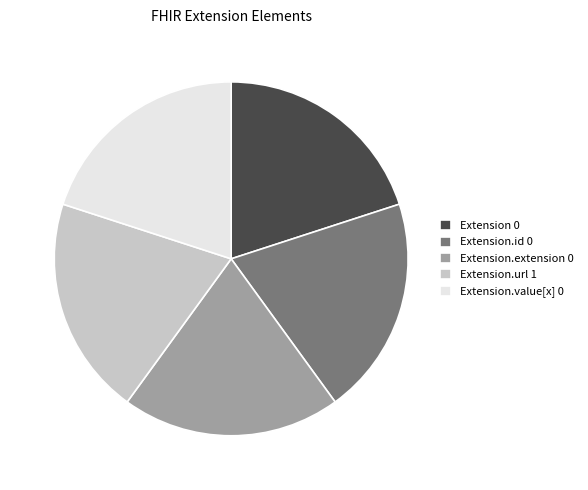

Does any single category account for the majority?

No